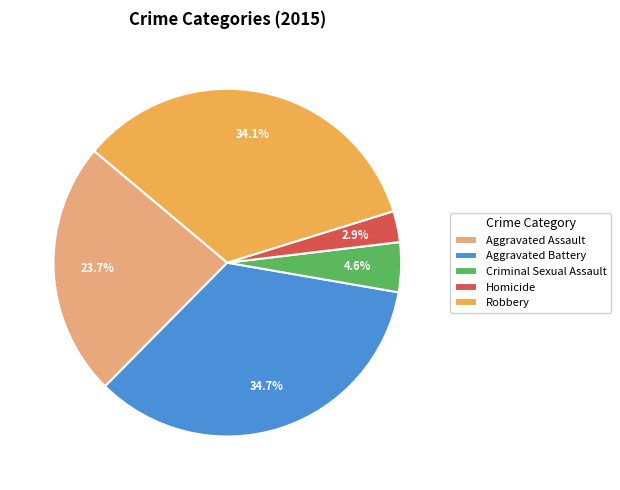

What is the smallest slice in the pie chart?

Homicide